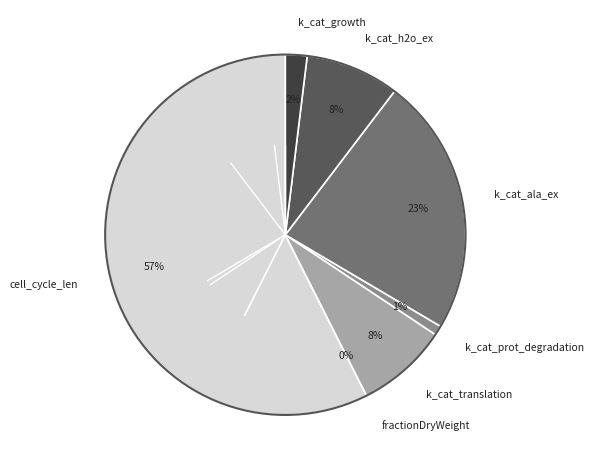

True or false: k_cat_ala_ex accounts for 23% of the total.

True